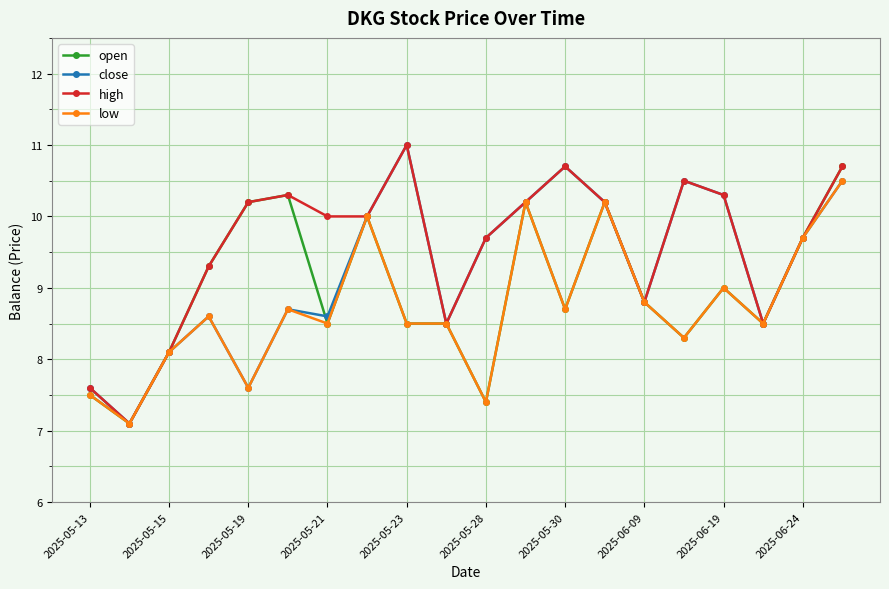

How many interior local peaks does the high series have?

4